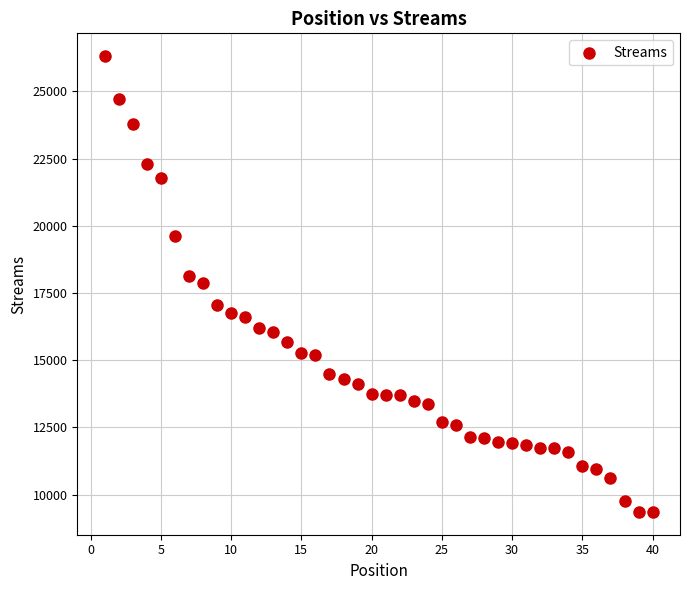

What is the range of X values (max minus min)?

39